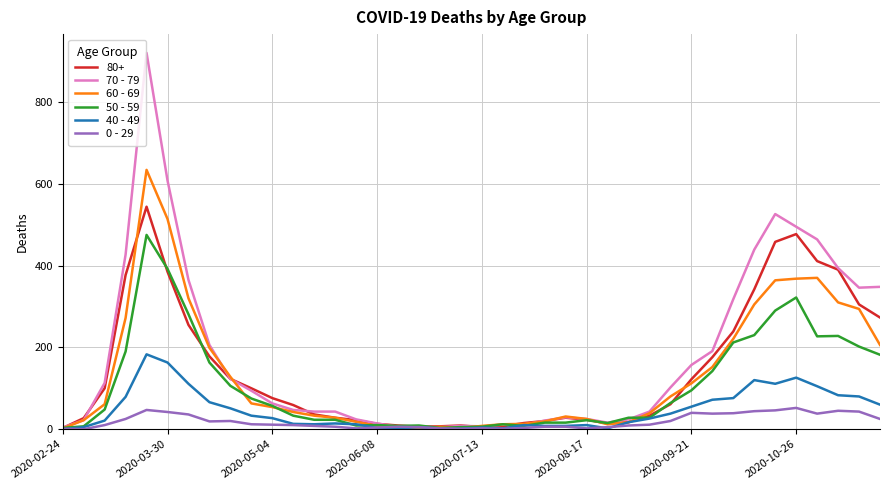

Rank the series by their maximum value, from lowest to highest.

0 - 29, 40 - 49, 50 - 59, 80+, 60 - 69, 70 - 79